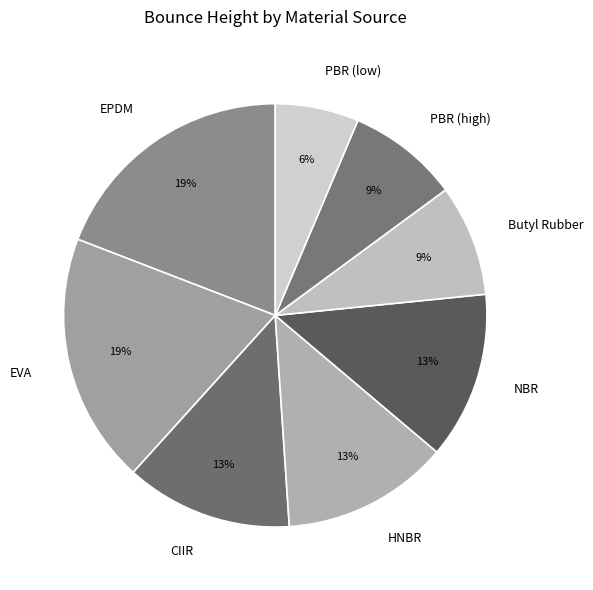

What percentage is the CIIR slice, to the nearest percent?

13%